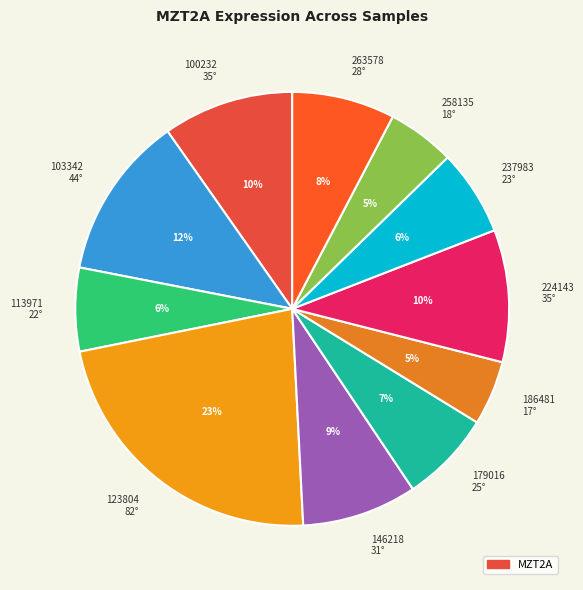

Combined, do 237983 23° and 186481 17° account for over 50%?

No